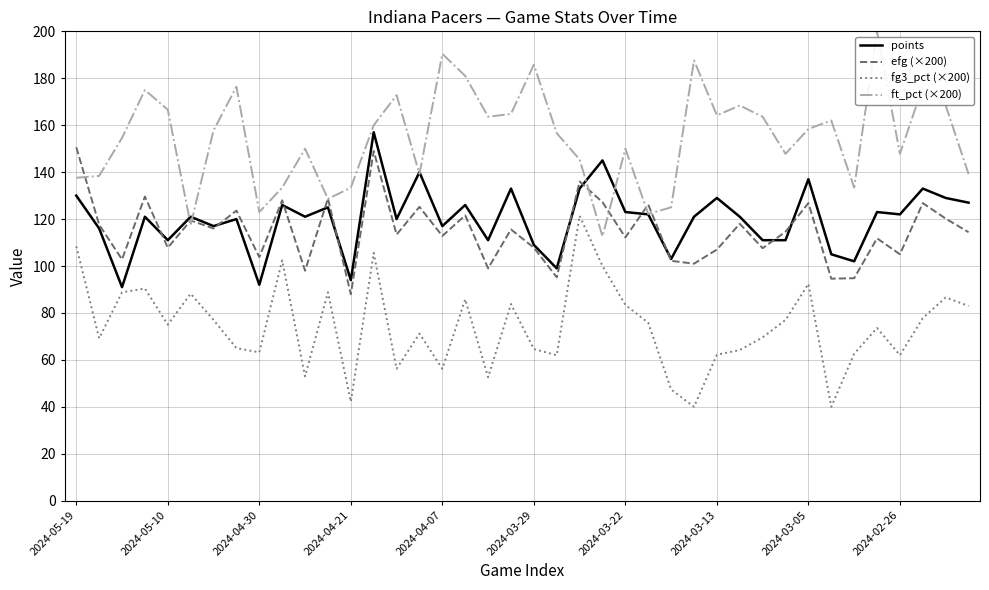

What is the greatest value displayed?

200.0